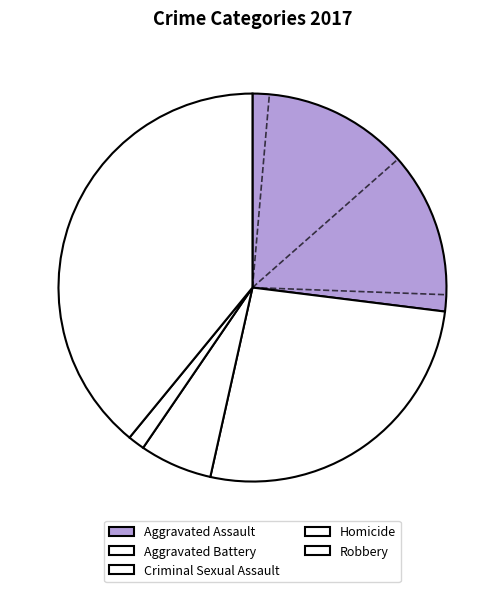

What percentage is the Criminal Sexual Assault slice, to the nearest percent?

6%